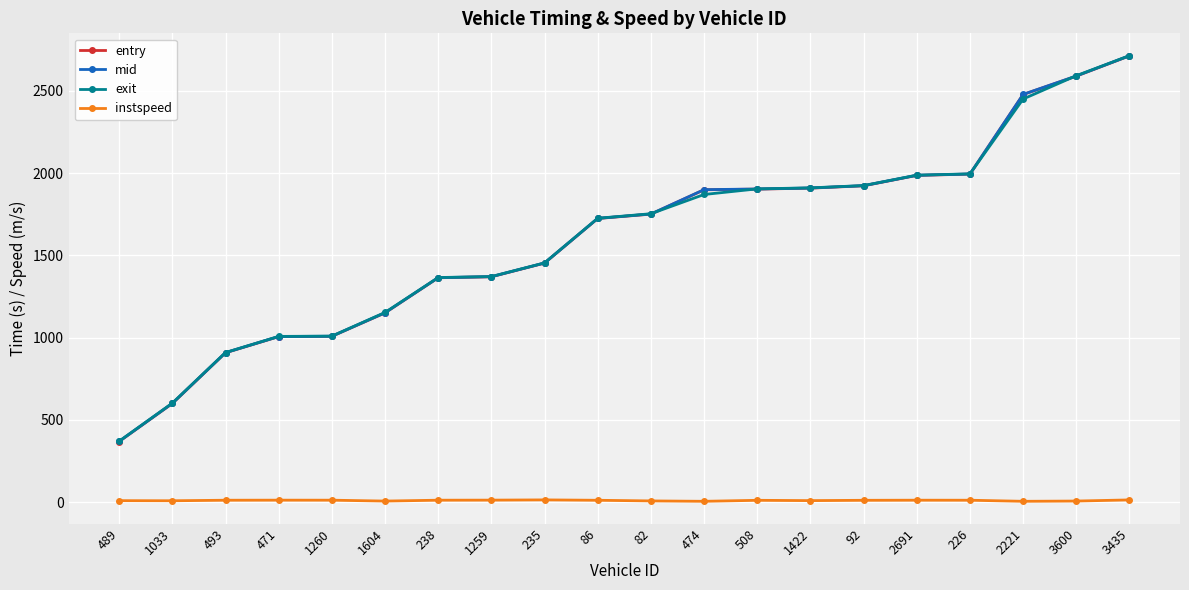

The value of mid at 86 is 1724.6. True or false?

True